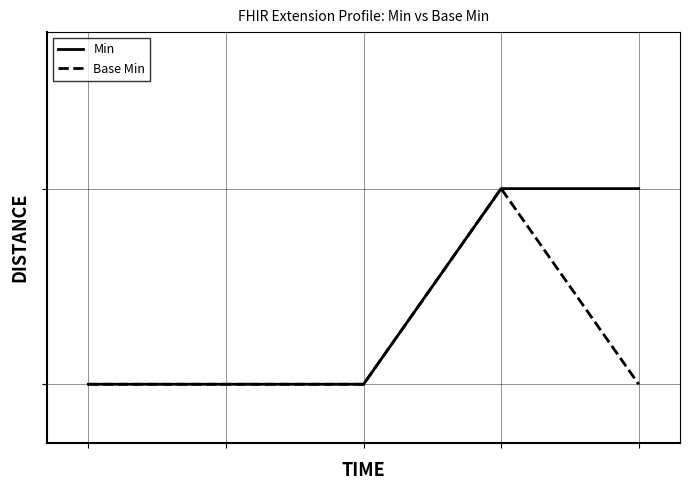

Reading right to left, extract all data points from this chart.

Min: 4=1	3=1	2=0	1=0	0=0
Base Min: 4=0	3=1	2=0	1=0	0=0